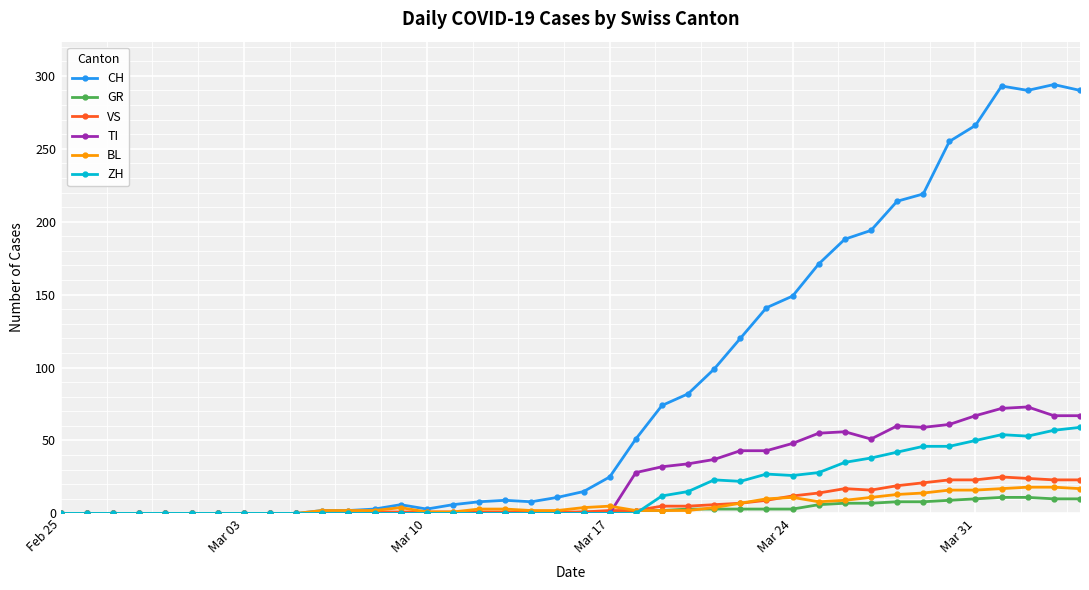

What is the maximum value for CH?

294